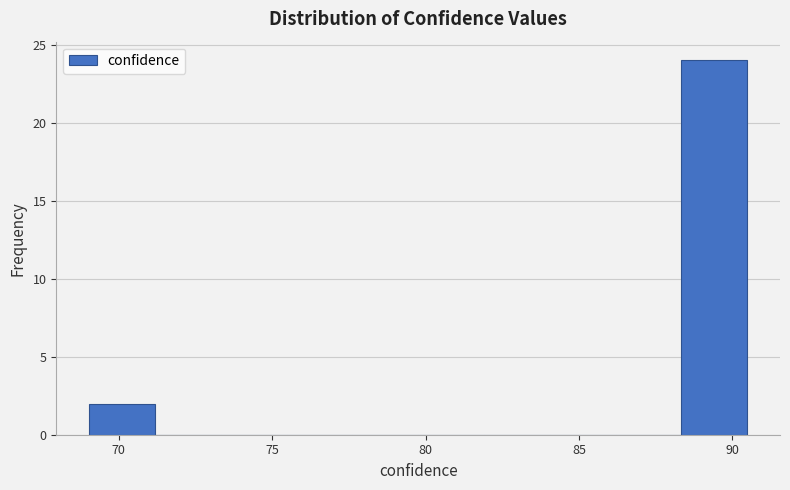

What is the height of the bar covering 69.0 to 71.0 on the x-axis? Neither the bar edges nor the heights are printed on the chart, so give them approximately, as read against the axes.

2